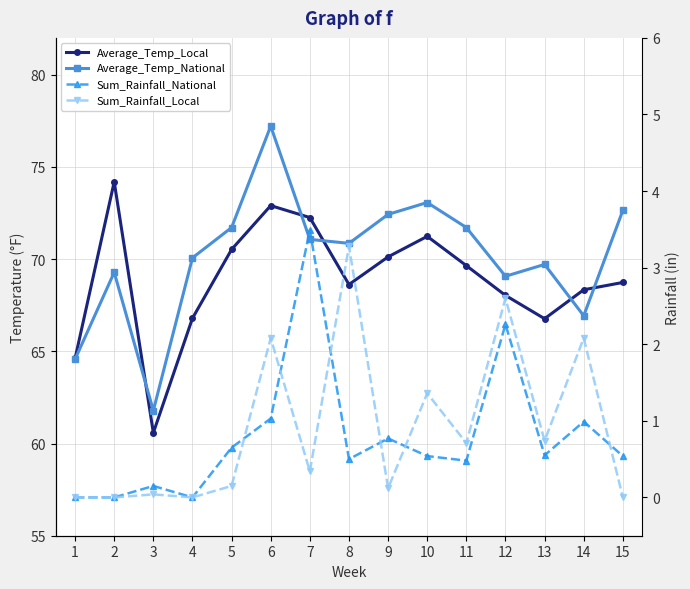

True or false: Average_Temp_Local and Sum_Rainfall_Local intersect in this chart.

False